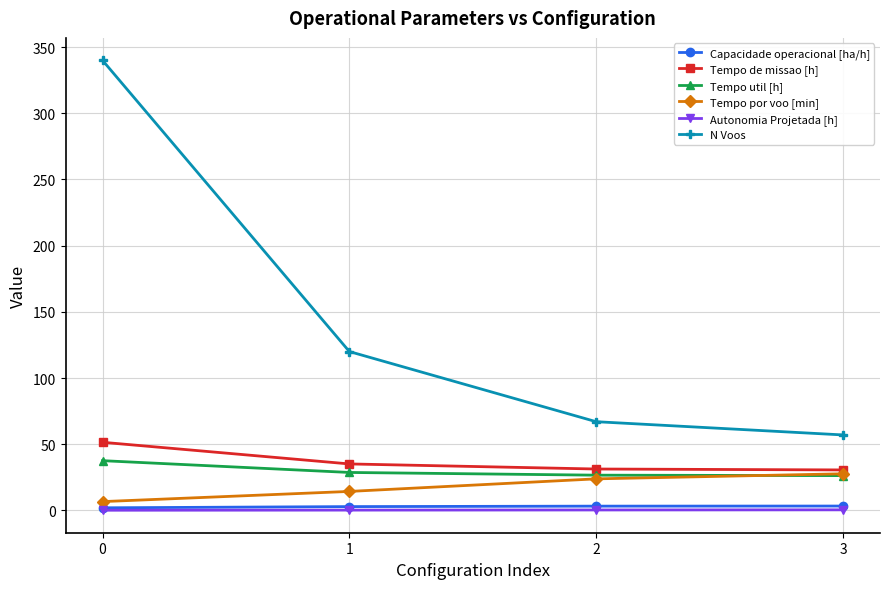

The value of Autonomia Projetada [h] at 3 is 0.4. True or false?

True